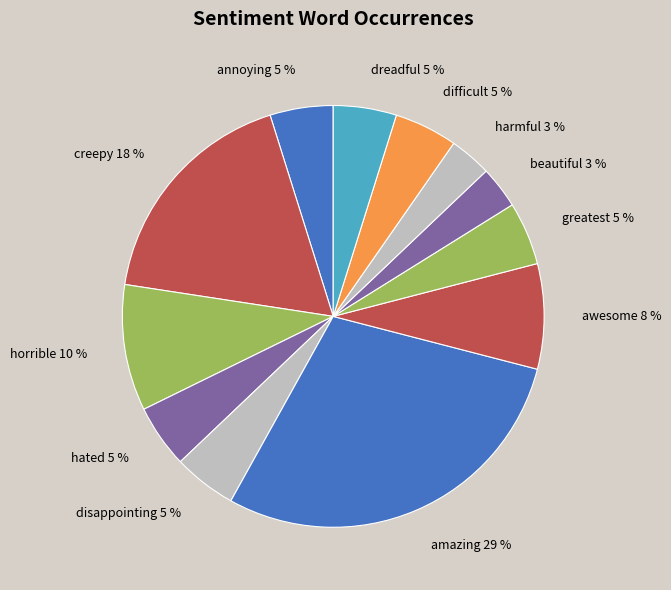

The harmful 3 % slice represents 15% of the pie. True or false?

False